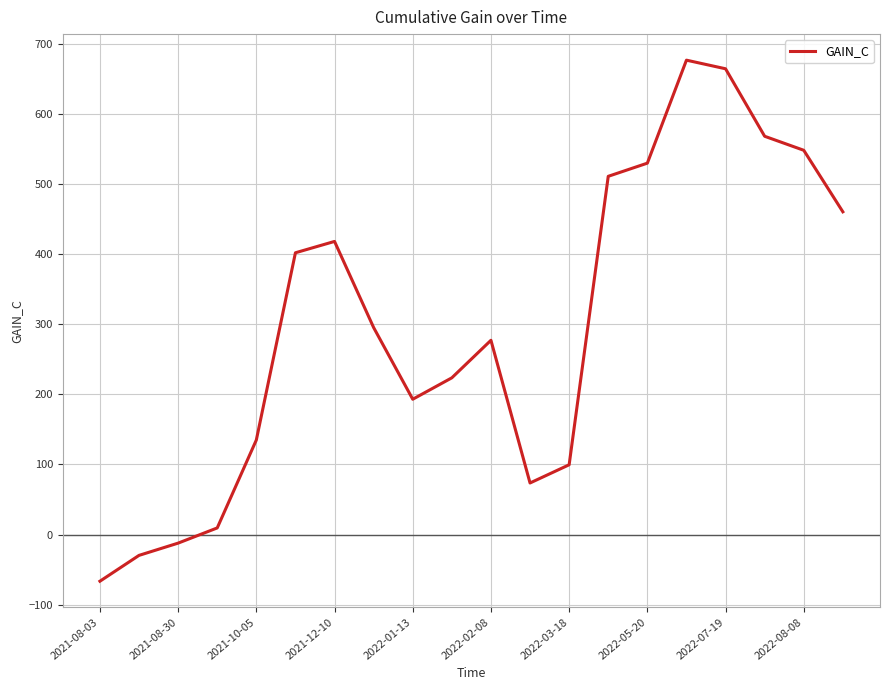

What is the greatest value displayed?

677.5